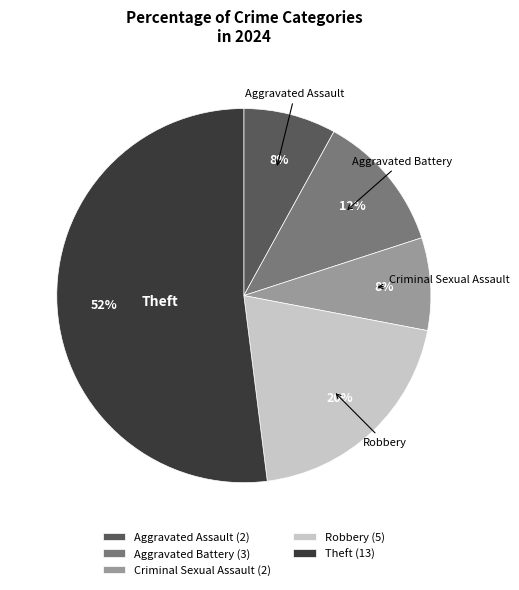

Which category accounts for the majority?

Theft (13)